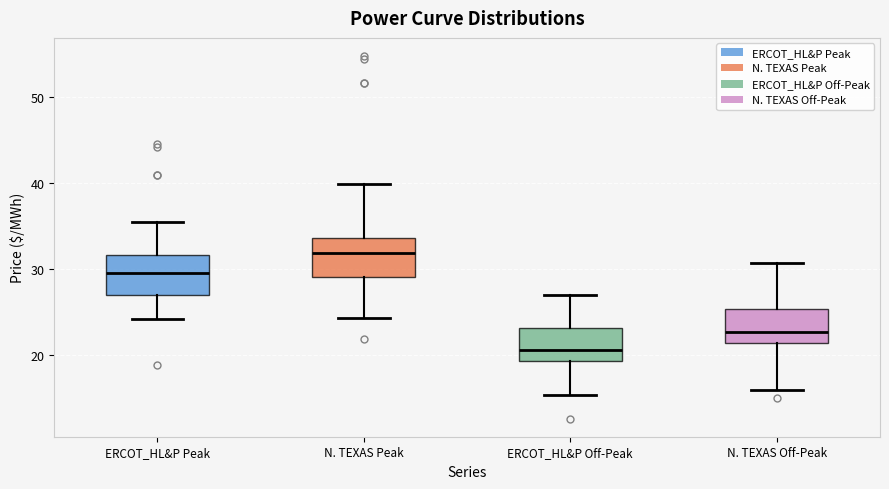

Reading left to right, transcribe this box plot: for each box, give where its median line is, the range the box spans, and where its two whiskers end, as read against the y-axis. The values are not printed on the chart, so give them approximately, as read against the axis.

ERCOT_HL&P Peak: median 29, box 27 to 32, whiskers 24 to 35
N. TEXAS Peak: median 32, box 29 to 34, whiskers 24 to 40
ERCOT_HL&P Off-Peak: median 21, box 19 to 23, whiskers 15 to 27
N. TEXAS Off-Peak: median 23, box 21 to 25, whiskers 16 to 31